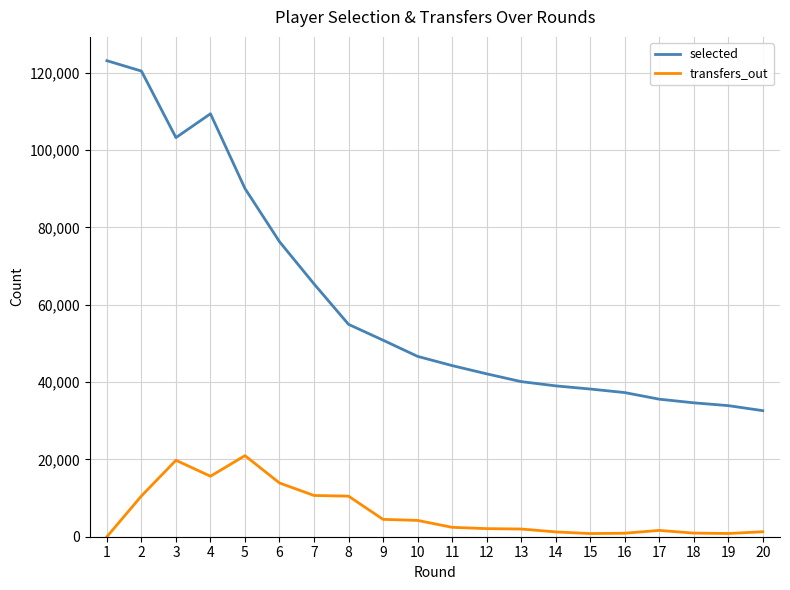

What is the difference between the second highest and minimum values in the selected series?

87839